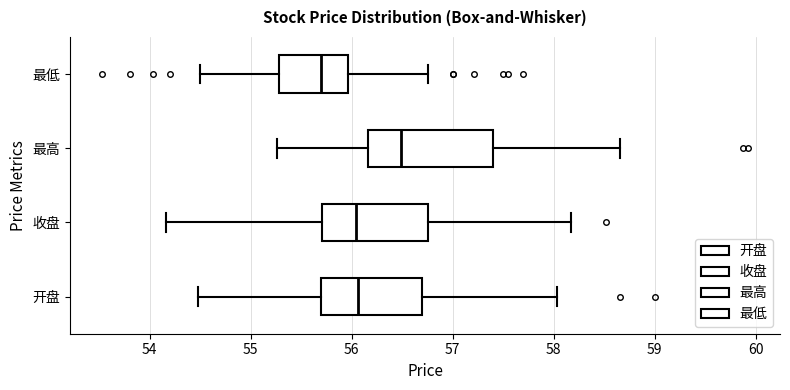

Which box's median line is the furthest to the right?

最高